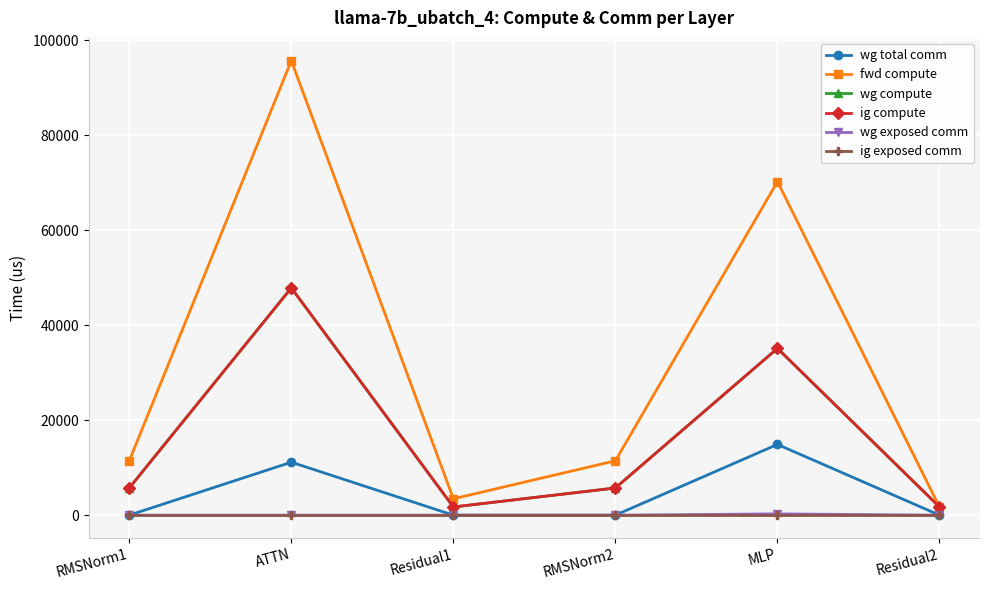

What position from the right is Residual2?

1